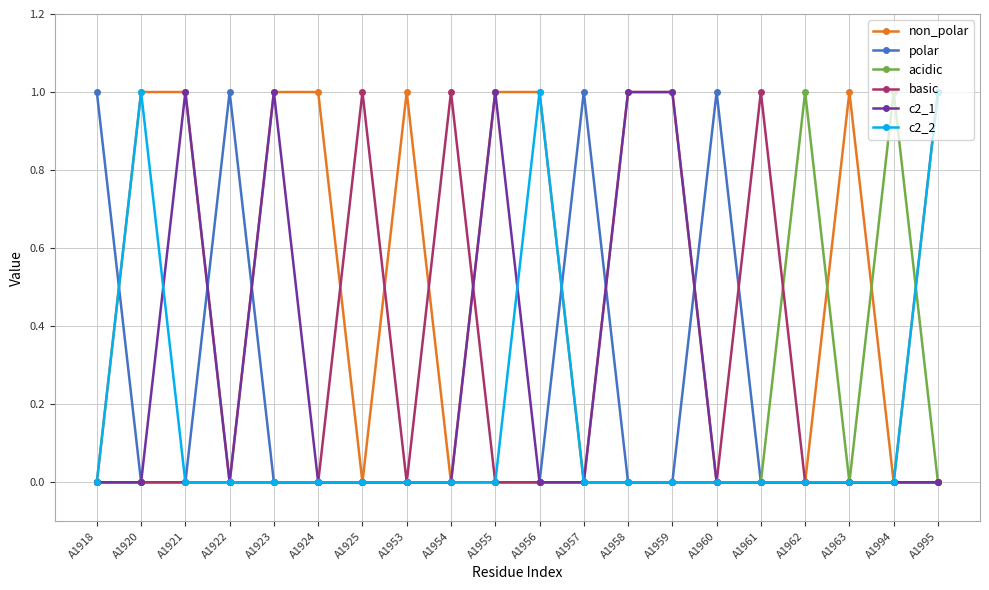

What is the sum of all non_polar values?

11